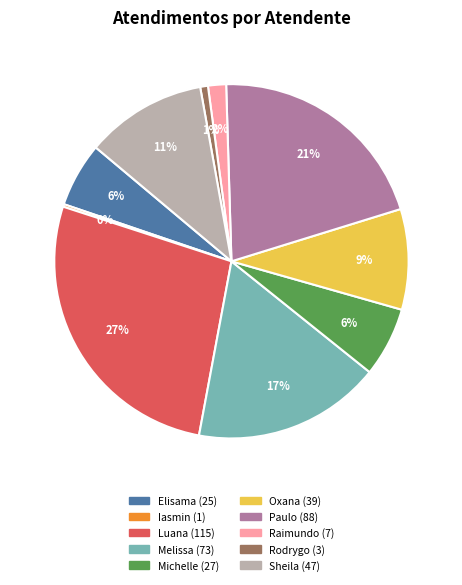

Is there any slice that represents more than half of the pie?

No